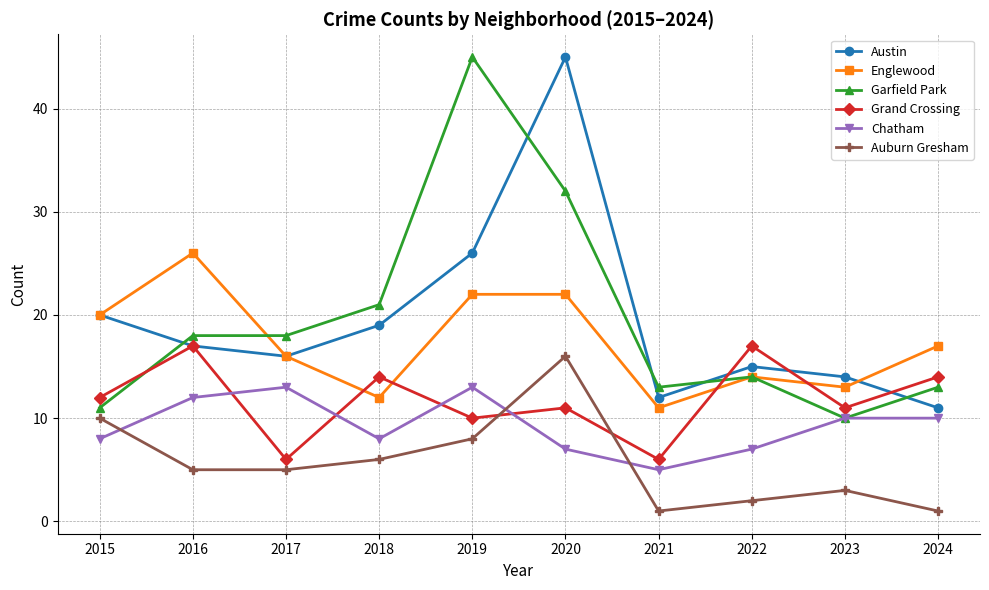

What is the maximum value for Grand Crossing?

17